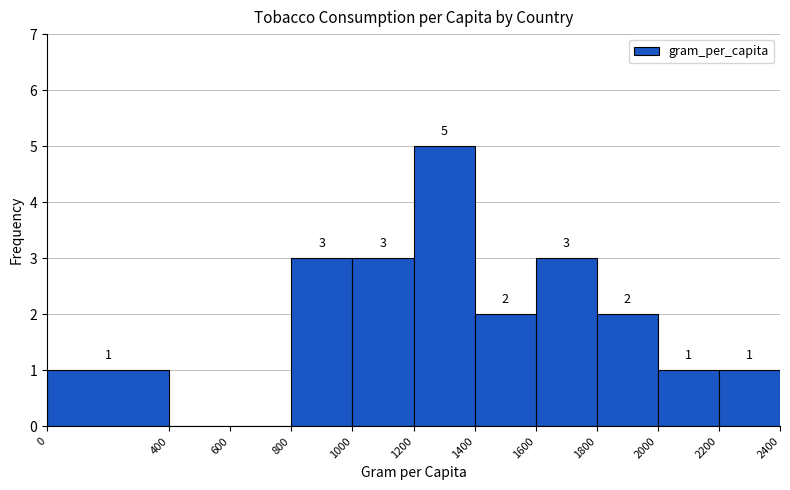

Which range on the x-axis has the tallest bar?

1200 to 1400